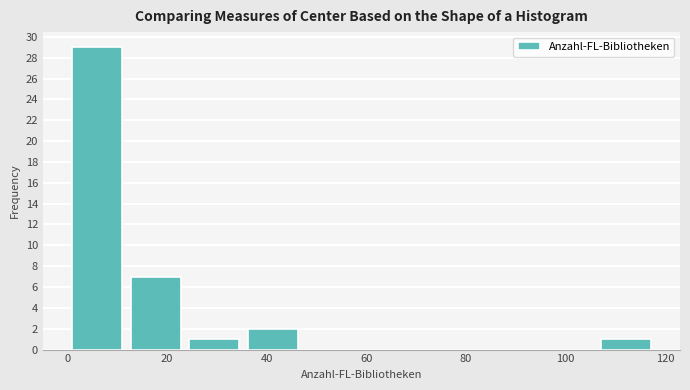

Reading left to right, transcribe this chart: for each bar, give the range it covers on the x-axis and its height. Neither the bar edges nor the heights are printed on the chart, so give them approximately, as read against the axes.

0.0 to 11.8: 29
11.8 to 23.6: 7
23.6 to 35.4: 1
35.4 to 47.2: 2
47.2 to 59.0: 0
59.0 to 70.8: 0
70.8 to 82.6: 0
82.6 to 94.4: 0
94.4 to 106.2: 0
106.2 to 118.0: 1